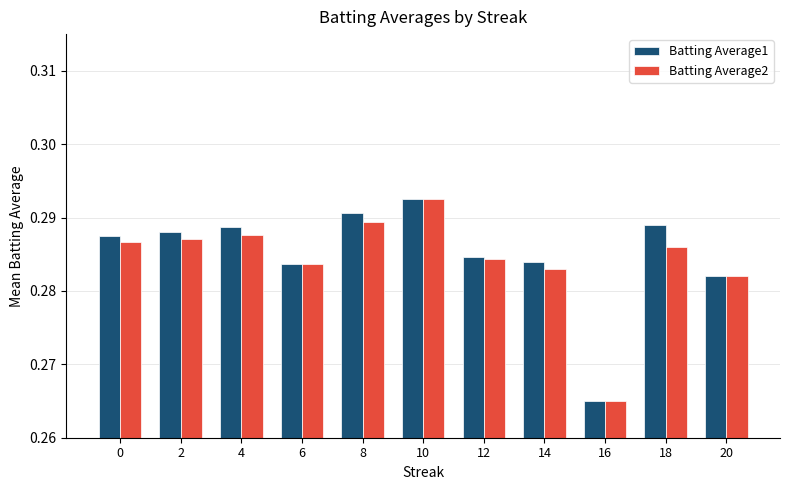

The value of Batting Average1 at 18 is 0.5. True or false?

False